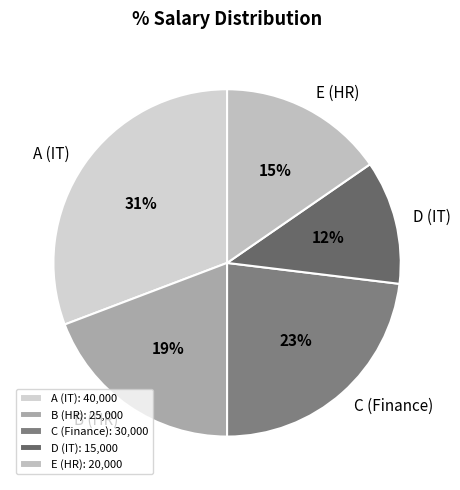

The C (Finance) slice represents 37% of the pie. True or false?

False